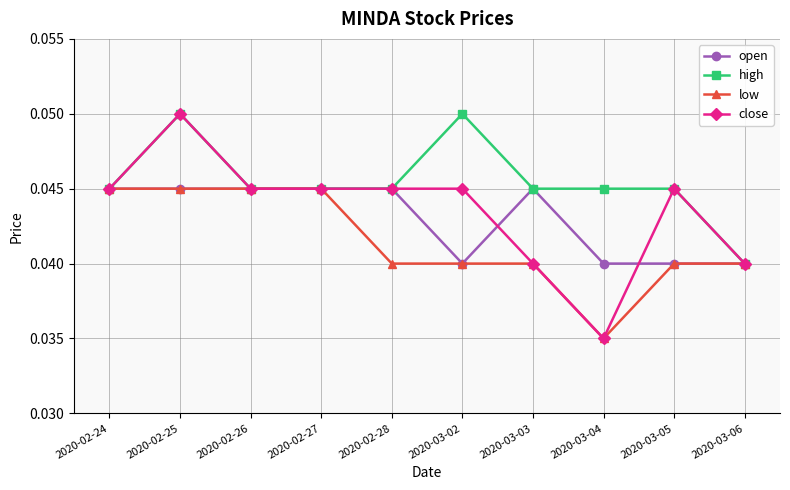

The value of low at 2020-03-05 is 0.1. True or false?

False